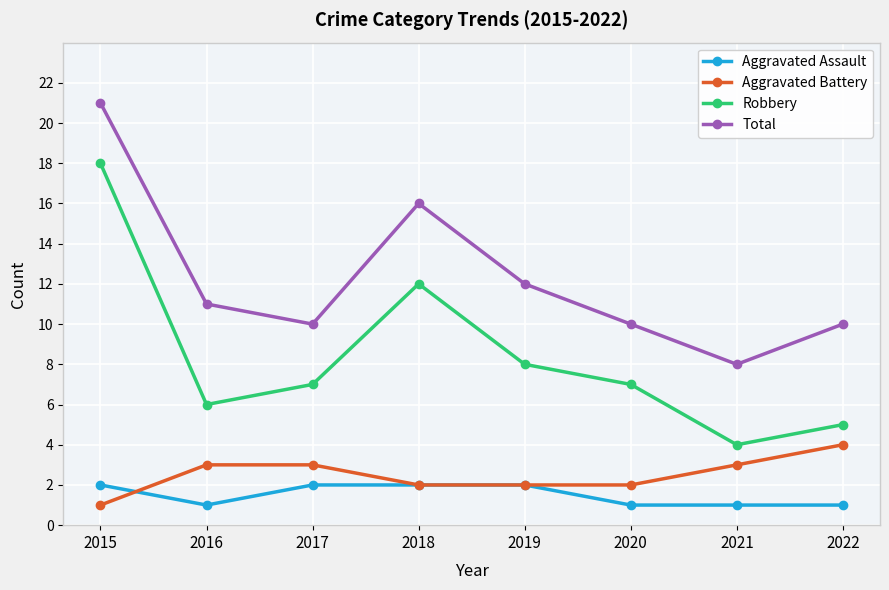

Which series has the widest spread of values?

Robbery